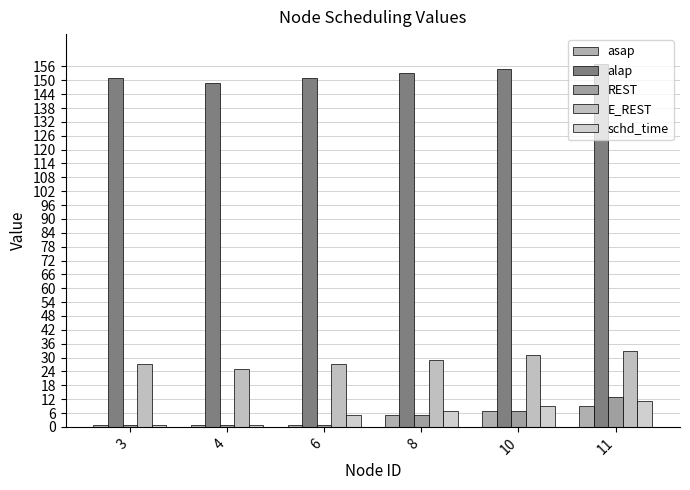

The value of schd_time at 11 is 11. True or false?

True